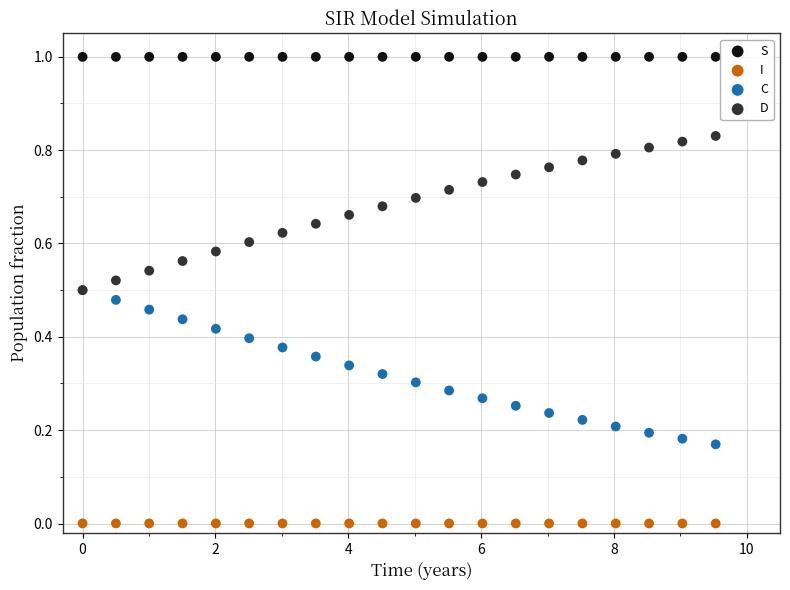

What are all the series names shown in the legend?

S, I, C, D